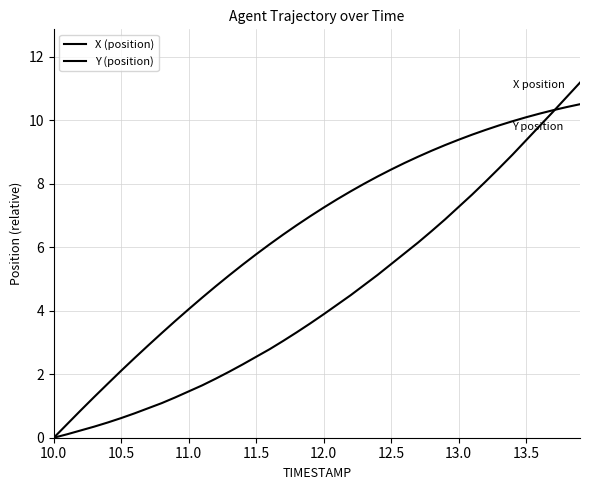

Does the chart display data point markers on the line(s)?

No